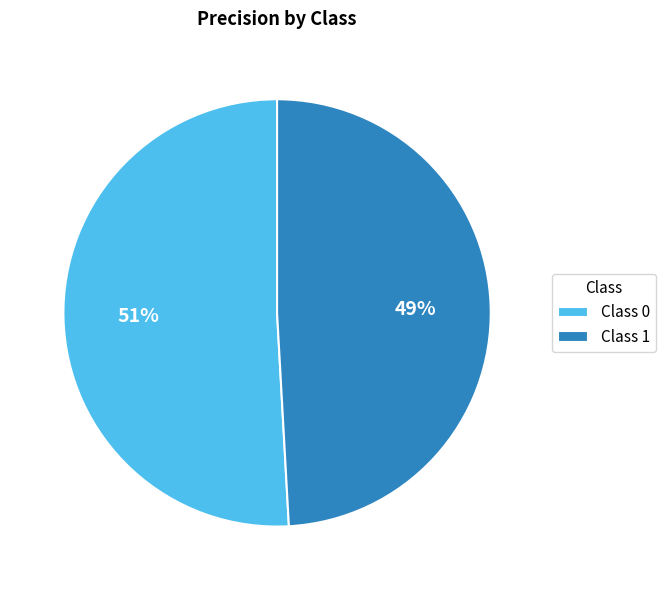

Rank the categories by value from highest to lowest.

Class 0, Class 1